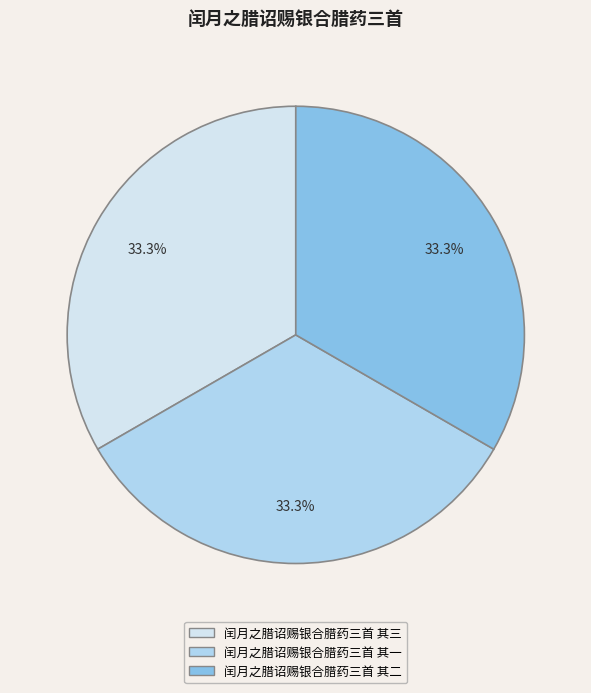

Approximately how many times larger is the value at 闰月之腊诏赐银合腊药三首 其二 compared to 闰月之腊诏赐银合腊药三首 其一?

1.0